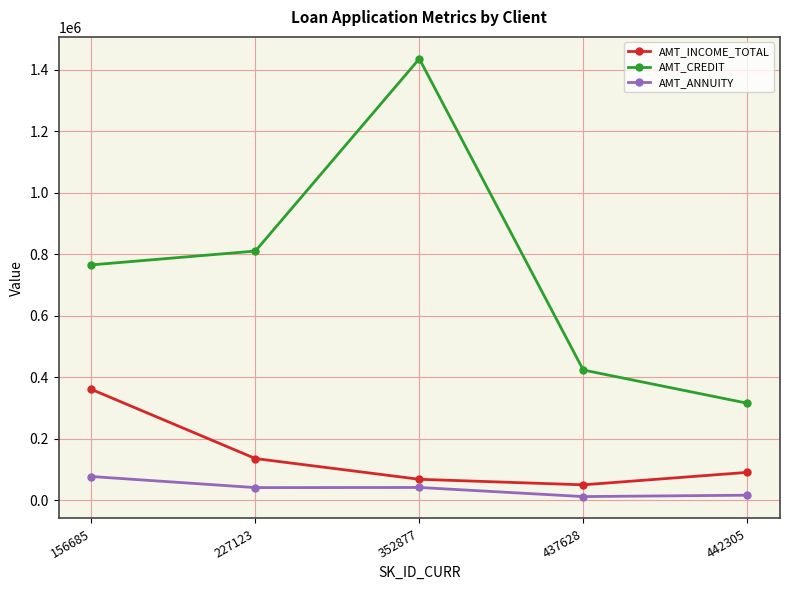

Which label corresponds to the largest value in the chart?

352877